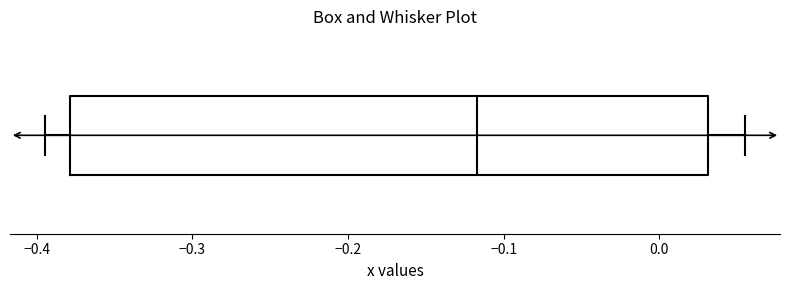

Where is the left edge of the box on the x-axis? The values are not printed on the chart, so give them approximately, as read against the axis.

-0.38